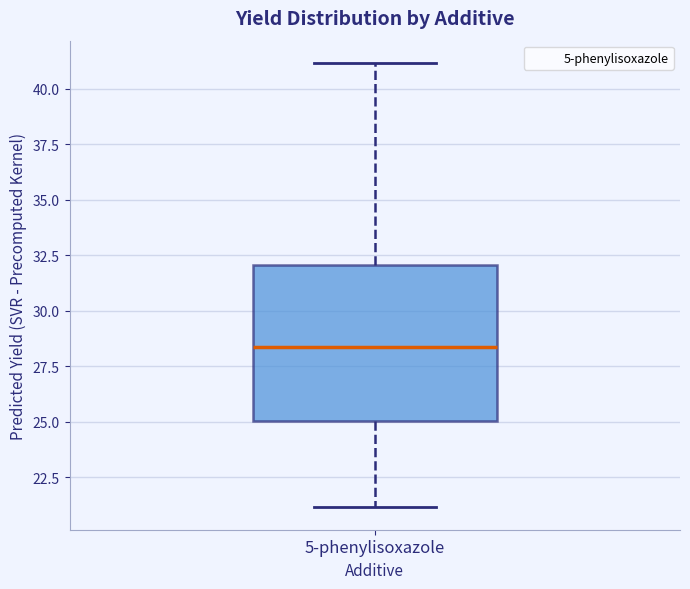

Transcribe this box plot: give where the median line is, the range the box spans, and where the two whiskers end, as read against the y-axis. The values are not printed on the chart, so give them approximately, as read against the axis.

median 28.5, box 25.0 to 32.0, whiskers 21.0 to 41.0